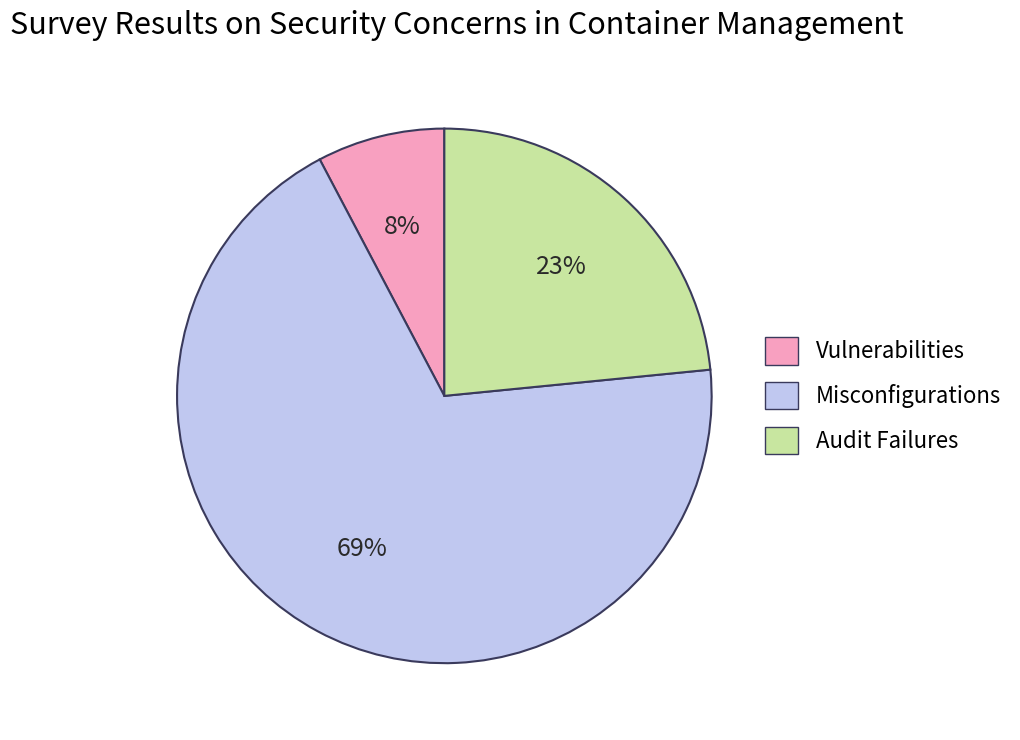

Which has a higher value, Misconfigurations or Audit Failures?

Misconfigurations